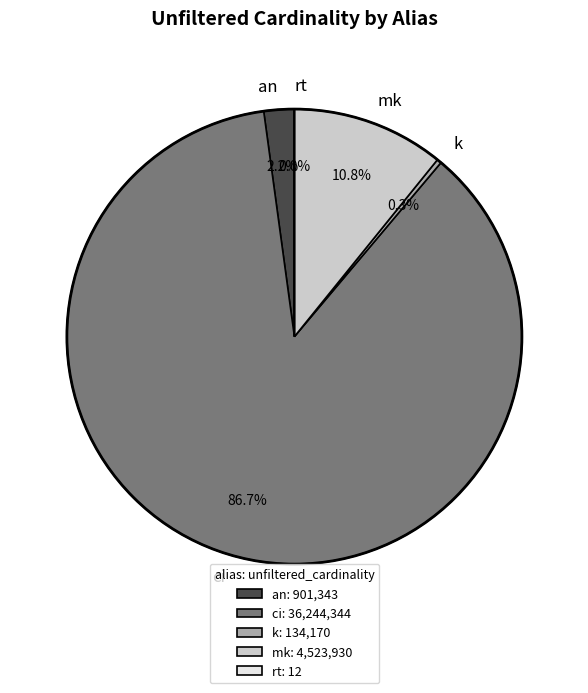

Is there any slice that represents more than half of the pie?

Yes